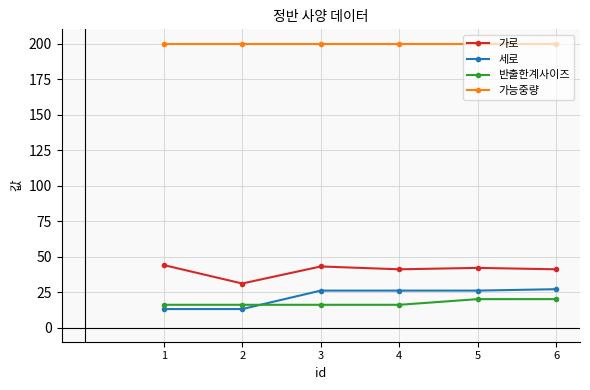

The 세로 series shows 27 at 6. True or false?

True